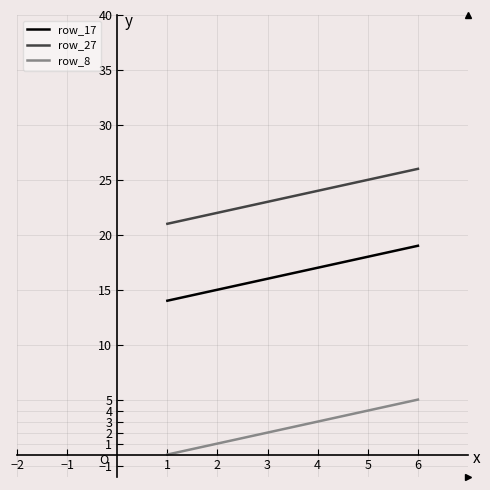

Which label corresponds to the smallest value in the chart?

1